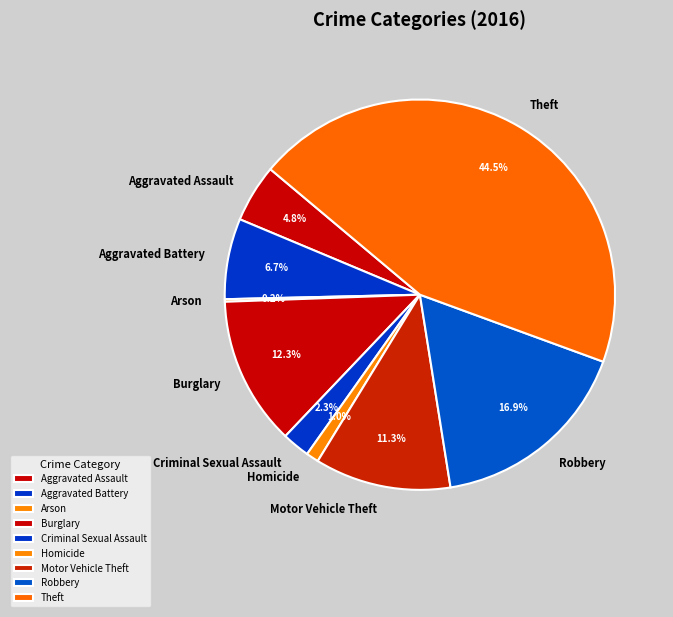

Do Motor Vehicle Theft and Theft together represent more than half of the pie?

Yes